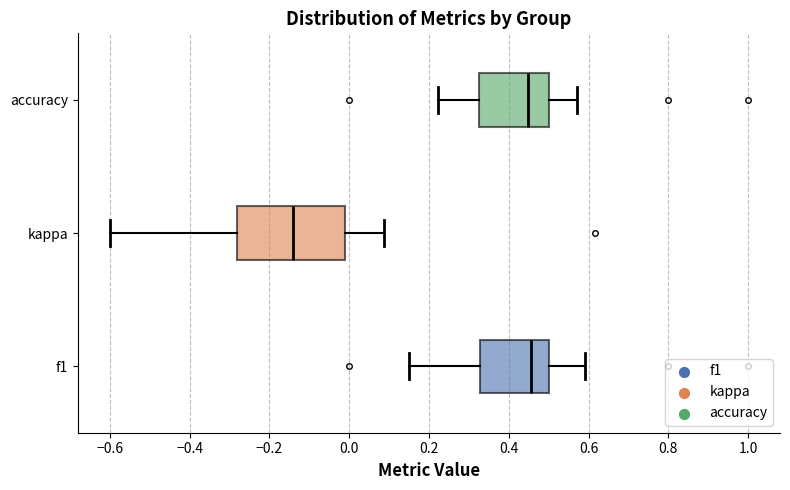

Reading bottom to top, read every box against the x-axis: the position of its median line, the range the box covers, and the ends of its whiskers. The values are not printed on the chart, so give them approximately, as read against the axis.

f1: median 0.46, box 0.32 to 0.50, whiskers 0.16 to 0.60
kappa: median -0.14, box -0.28 to 0.00, whiskers -0.60 to 0.08
accuracy: median 0.44, box 0.32 to 0.50, whiskers 0.22 to 0.58